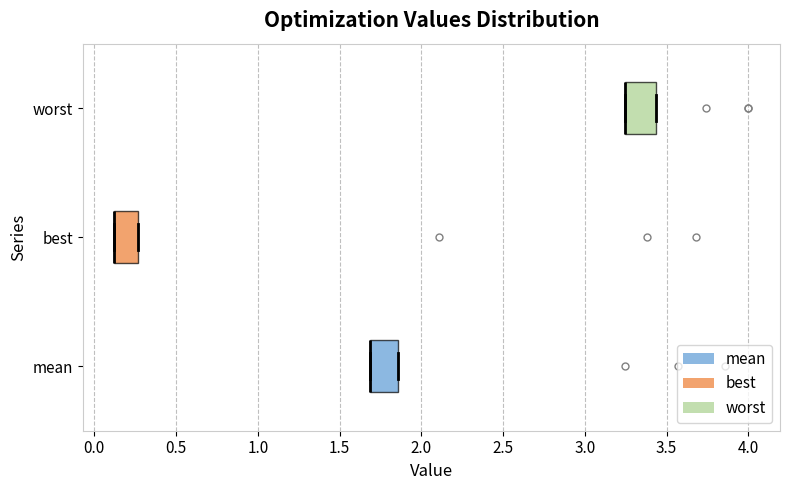

Reading bottom to top, transcribe this box plot: for each box, give where its median line is, the range the box spans, and where its two whiskers end, as read against the x-axis. The values are not printed on the chart, so give them approximately, as read against the axis.

mean: median 1.70 (drawn on the box's left edge), box 1.70 to 1.85, whiskers 1.70 to 1.85
best: median 0.10 (drawn on the box's left edge), box 0.10 to 0.25, whiskers 0.10 to 0.25
worst: median 3.25 (drawn on the box's left edge), box 3.25 to 3.45, whiskers 3.25 to 3.45